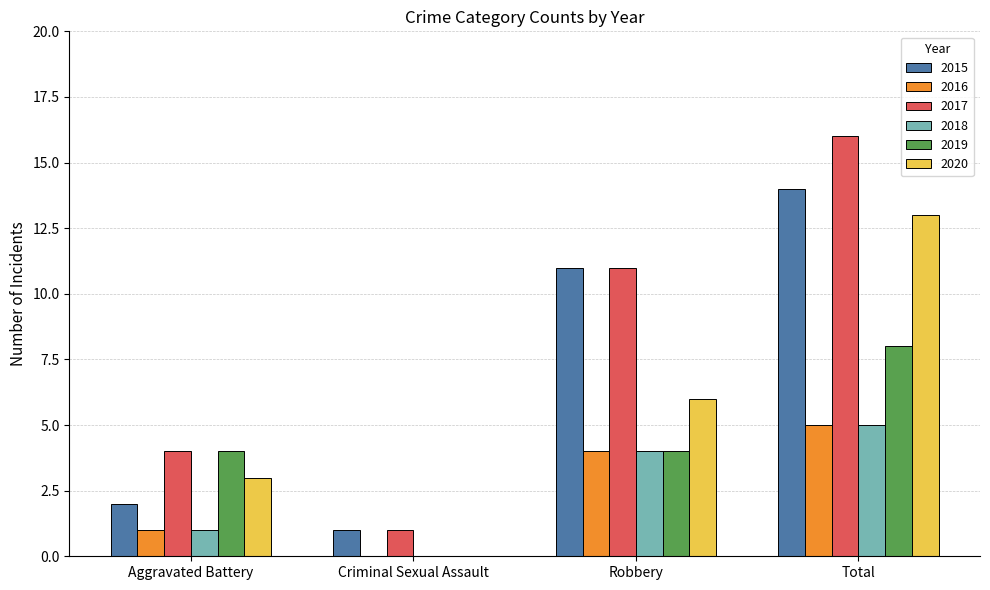

Are the bars horizontal?

No